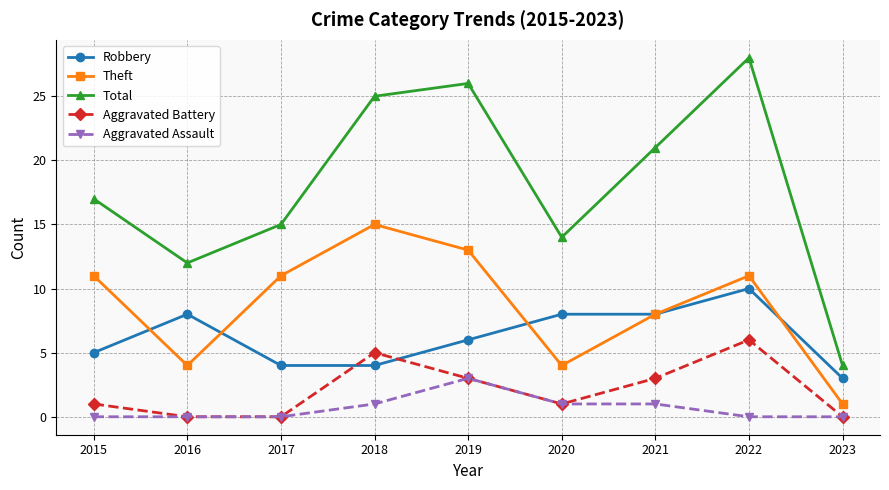

True or false: Aggravated Assault and Total cross at least once.

False